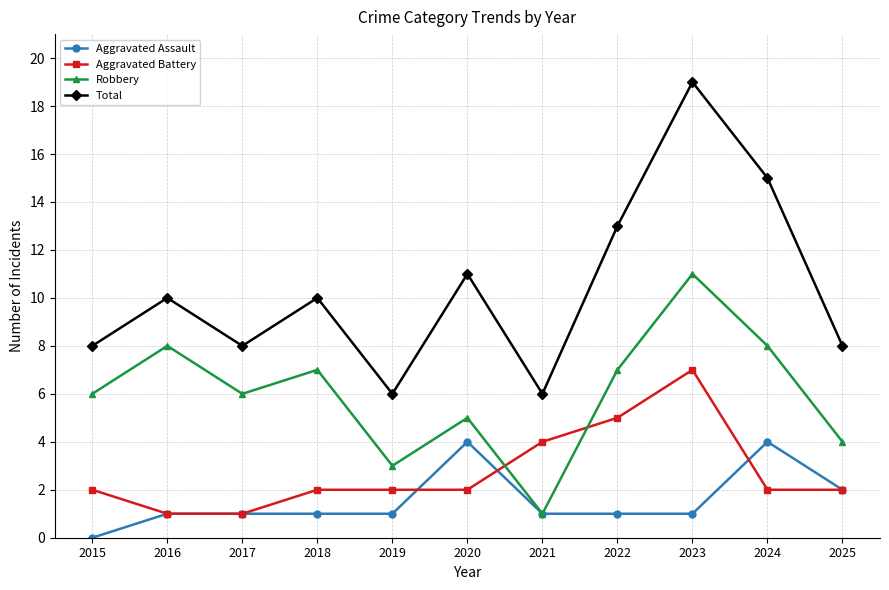

What is the difference between the second highest and second lowest values in the Aggravated Battery series?

4